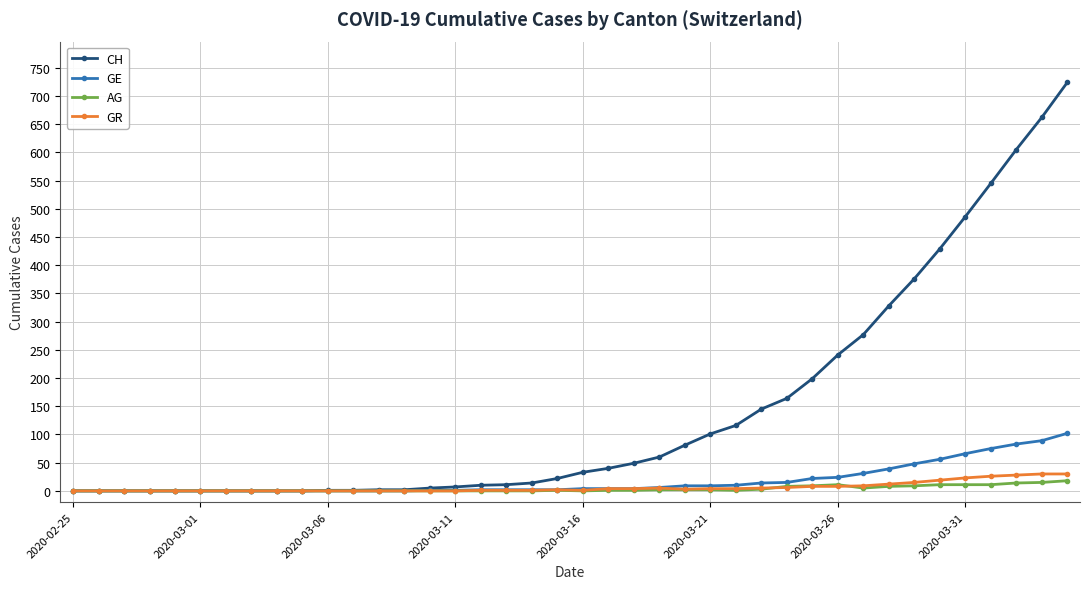

What is the greatest value displayed?

724